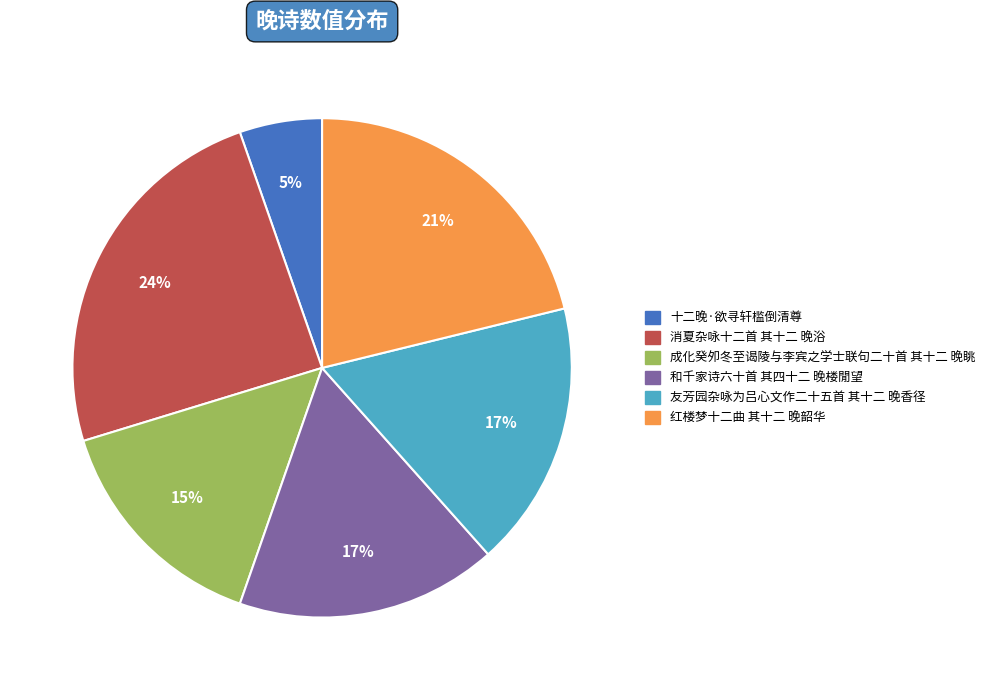

Is there a majority slice in this chart?

No